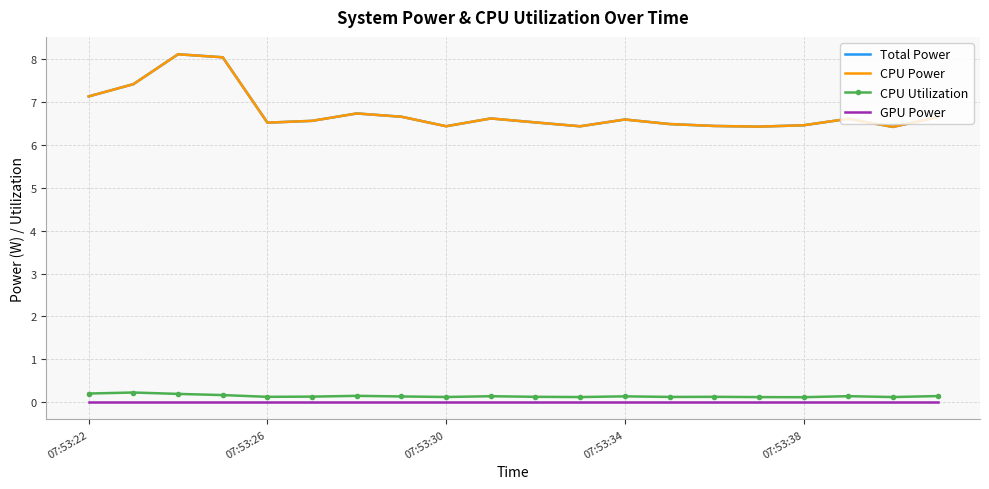

True or false: Total Power and CPU Power intersect in this chart.

False